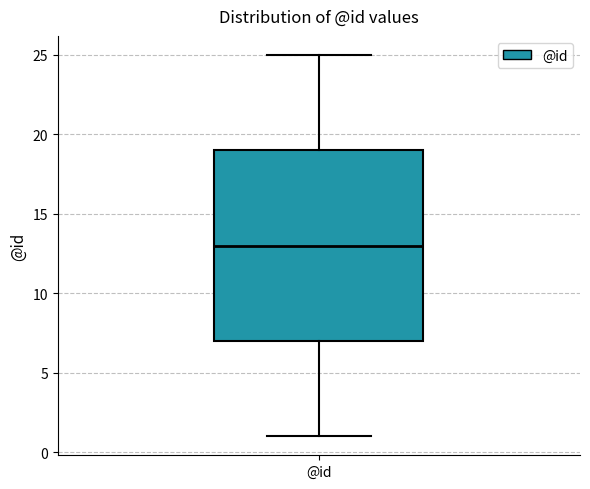

Transcribe this box plot: give where the median line is, the range the box spans, and where the two whiskers end, as read against the y-axis. The values are not printed on the chart, so give them approximately, as read against the axis.

median 13, box 7 to 19, whiskers 1 to 25